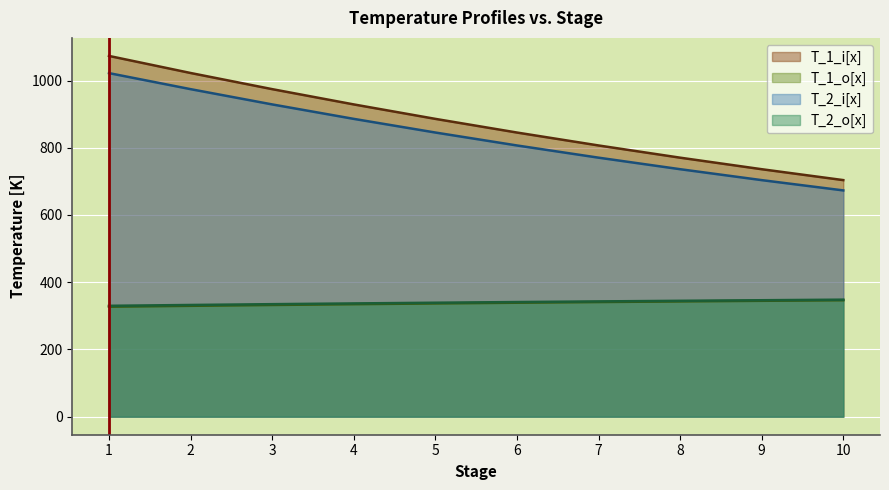

What is the average value of the T_1_i[x] series?

874.7